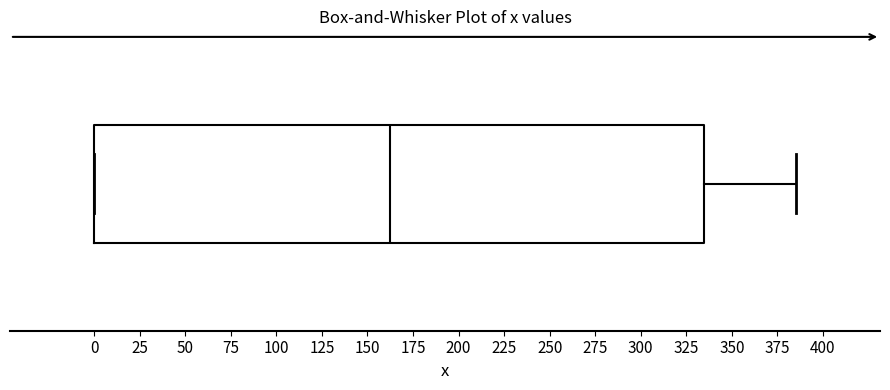

Read this box plot against the x-axis: the position of the median line, the range covered by the box, and the ends of both whiskers. The values are not printed on the chart, so give them approximately, as read against the axis.

median 160, box 0 to 335, whiskers 0 to 385